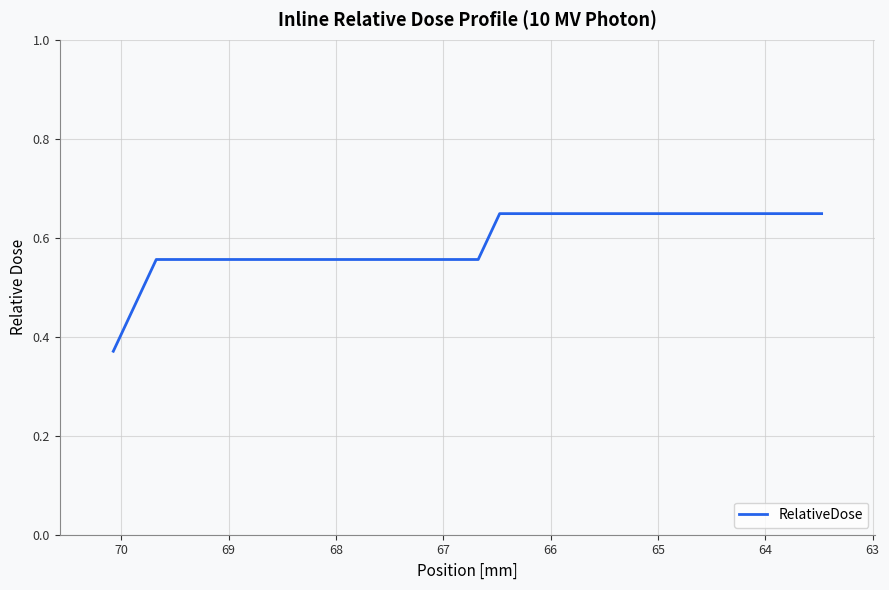

What is the sum of all values?

20.1